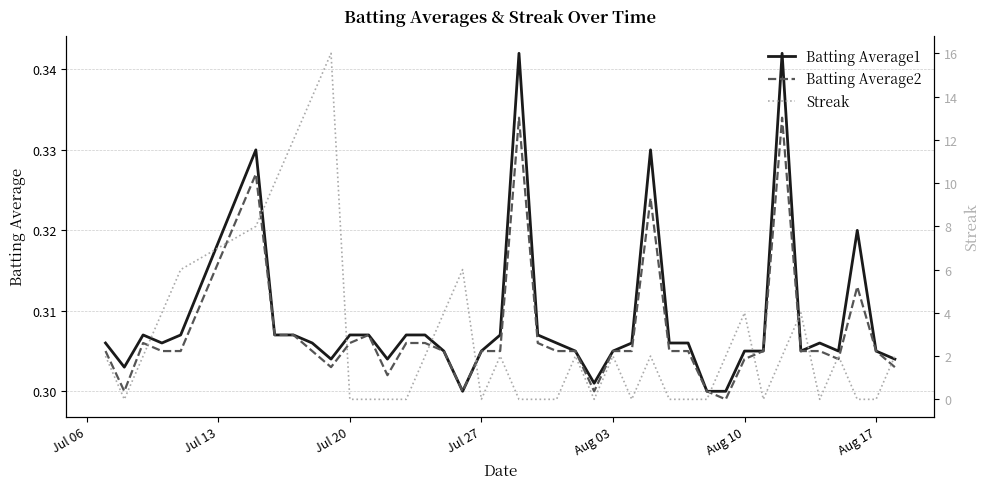

At how many categories does at least one series exceed 2?

11